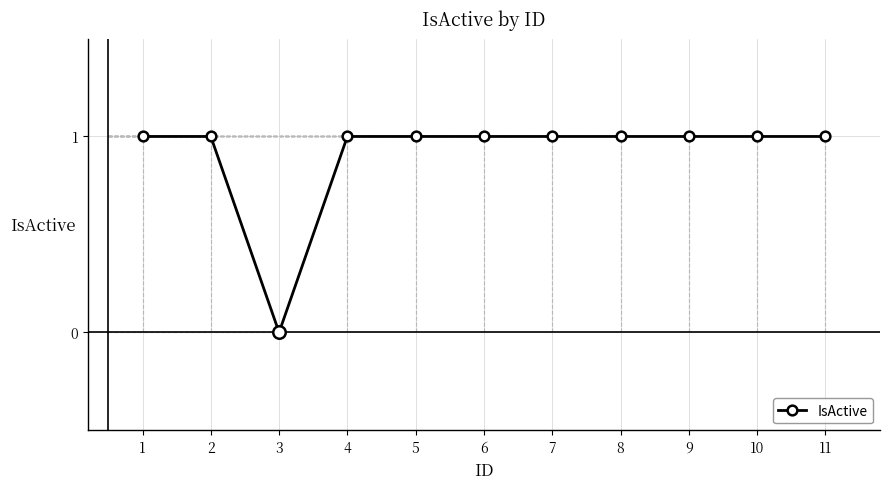

At which label is the value closest to 0?

3